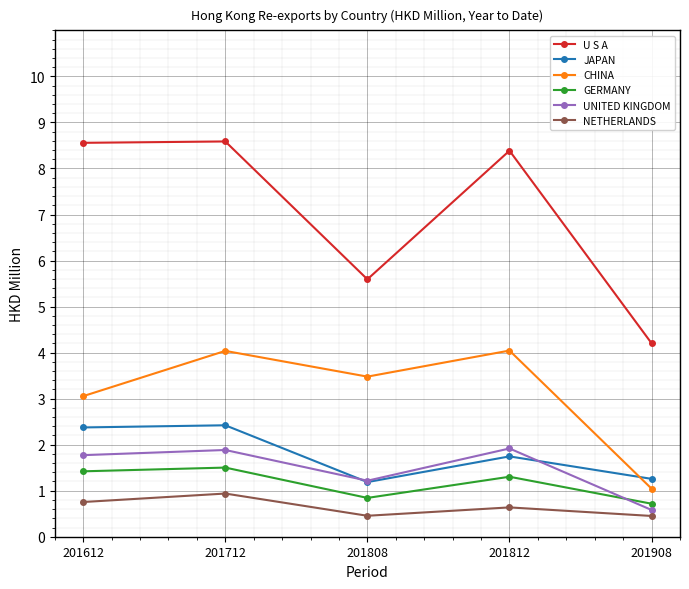

What is the greatest value displayed?

8.6